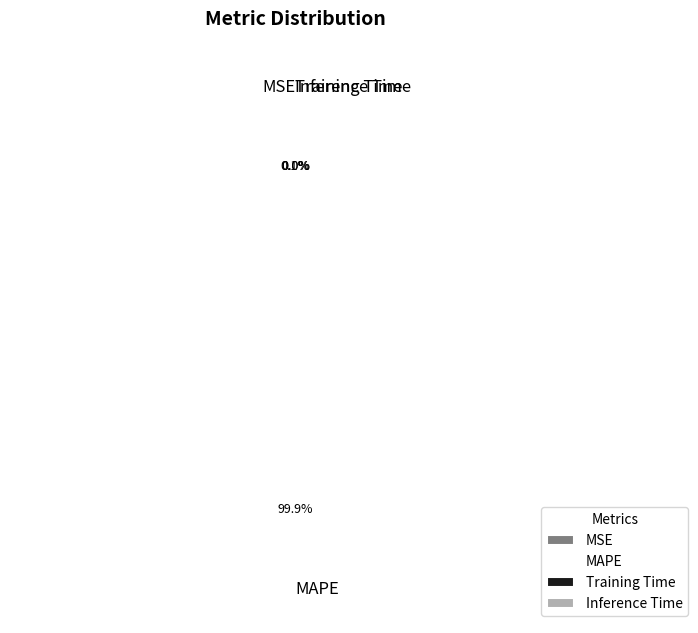

Which slice is the largest?

MAPE